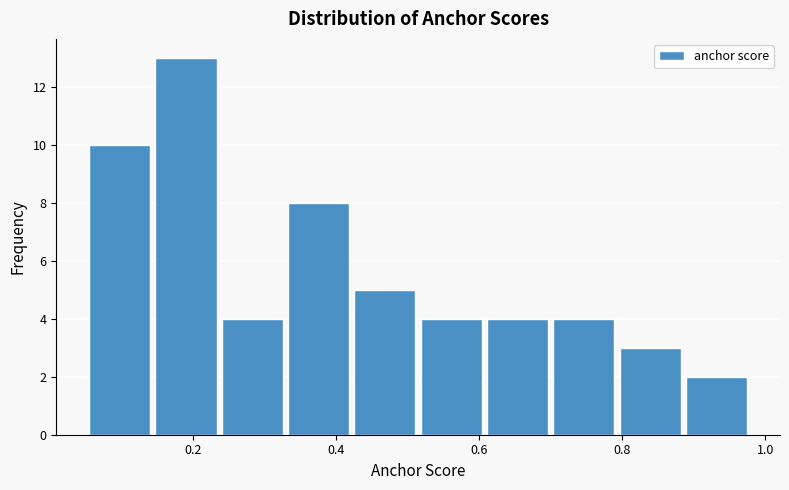

How tall is the bar that spans 0.24 to 0.32 on the x-axis? Neither the bar edges nor the heights are printed on the chart, so give them approximately, as read against the axes.

4